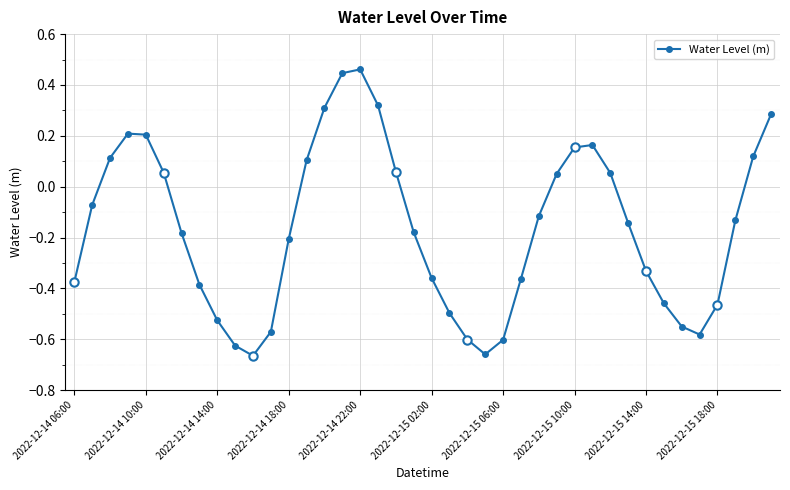

How many points are lower than both their immediate neighbors (excluding endpoints)?

3